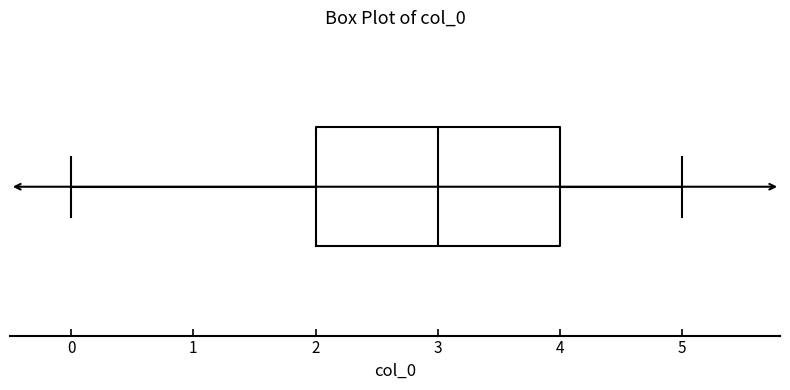

Transcribe this box plot: give where the median line is, the range the box spans, and where the two whiskers end, as read against the x-axis. The values are not printed on the chart, so give them approximately, as read against the axis.

median 3, box 2 to 4, whiskers 0 to 5